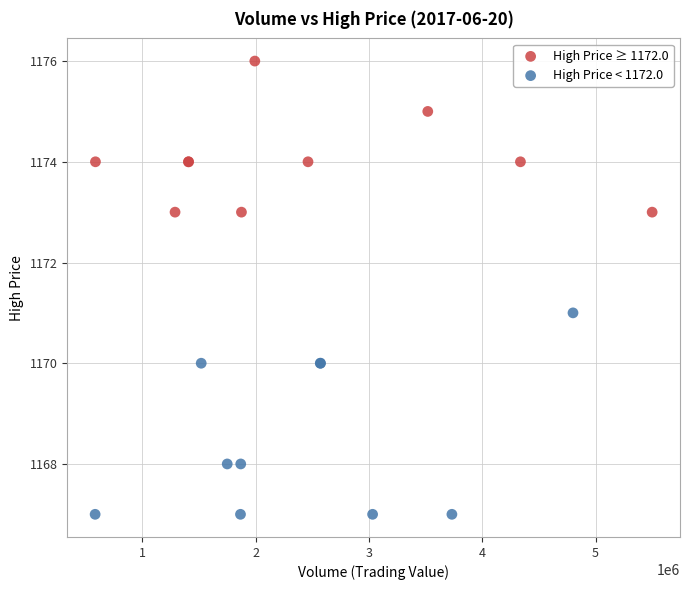

Which series contains the highest Y value?

High Price ≥ 1172.0